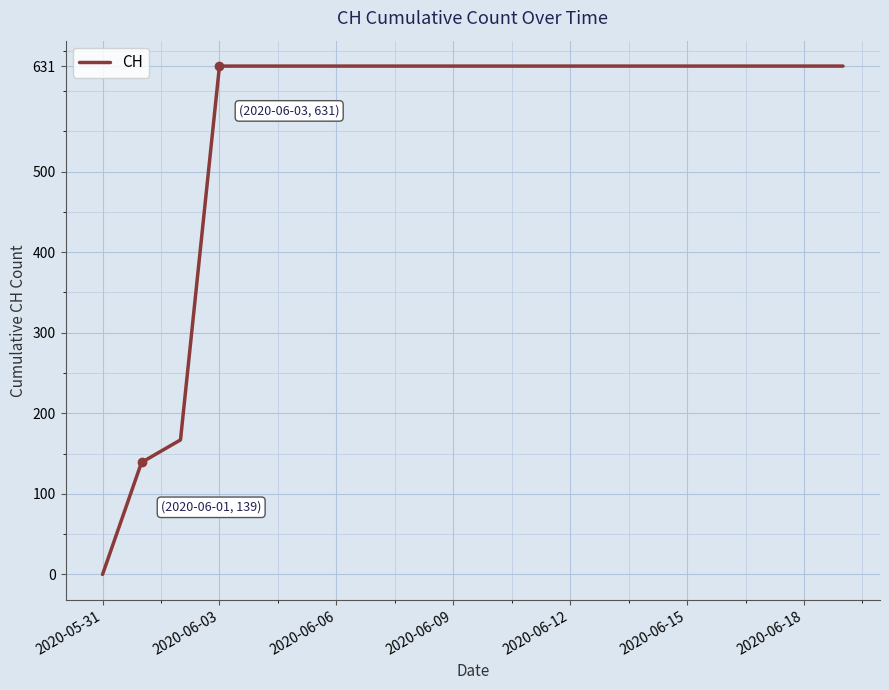

What is the average value?

552